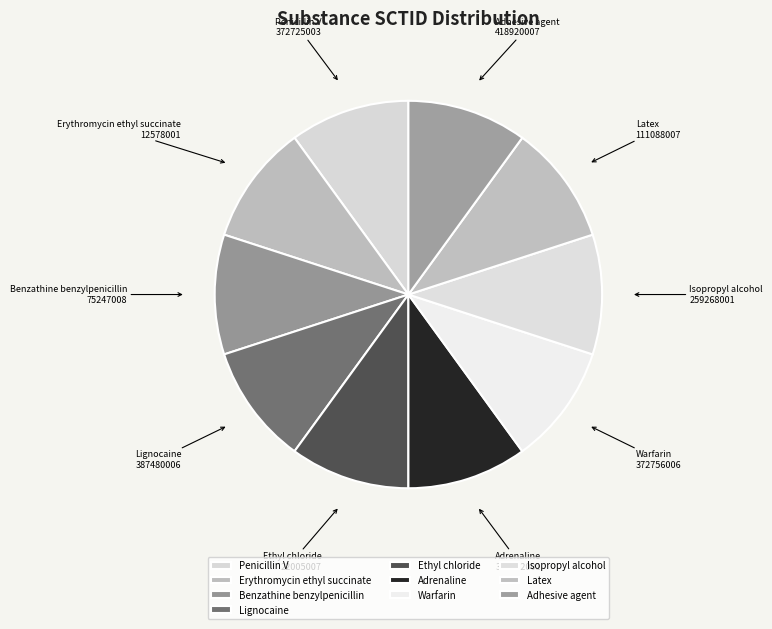

What is the ratio of the value at Latex to the value at Penicillin V?

1.0